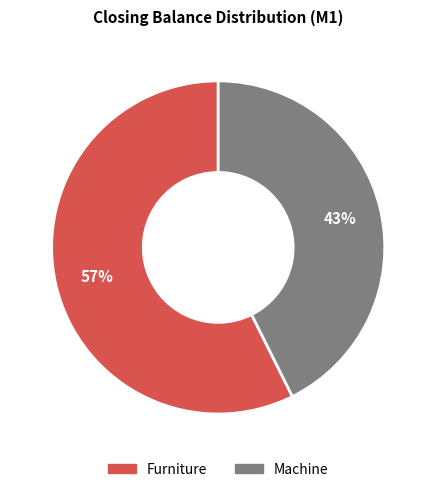

To the nearest percent, what is the combined percentage of Machine and Furniture?

100%